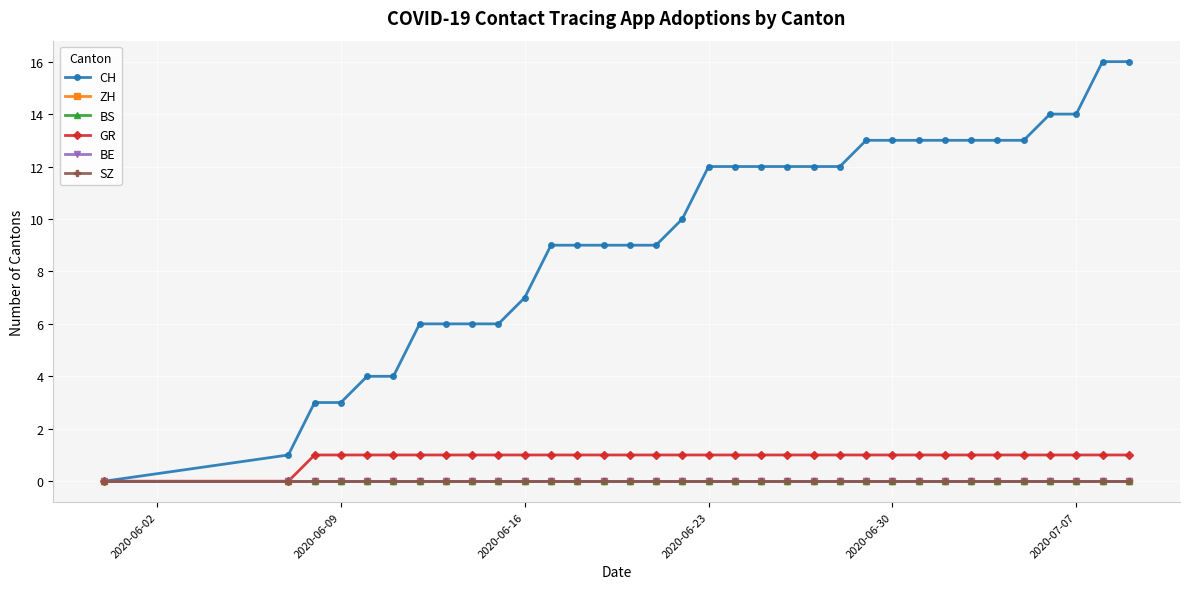

Does the chart display data point markers on the line(s)?

Yes